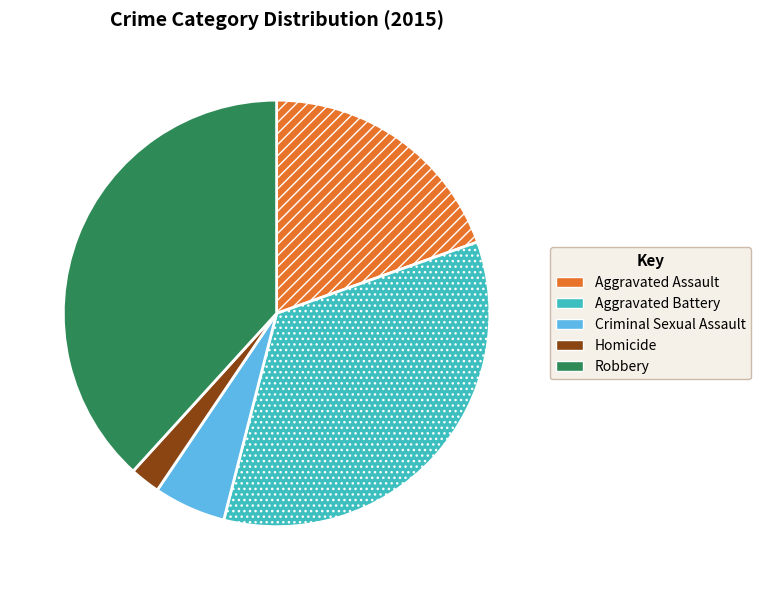

Rank the categories by value from highest to lowest.

Robbery, Aggravated Battery, Aggravated Assault, Criminal Sexual Assault, Homicide